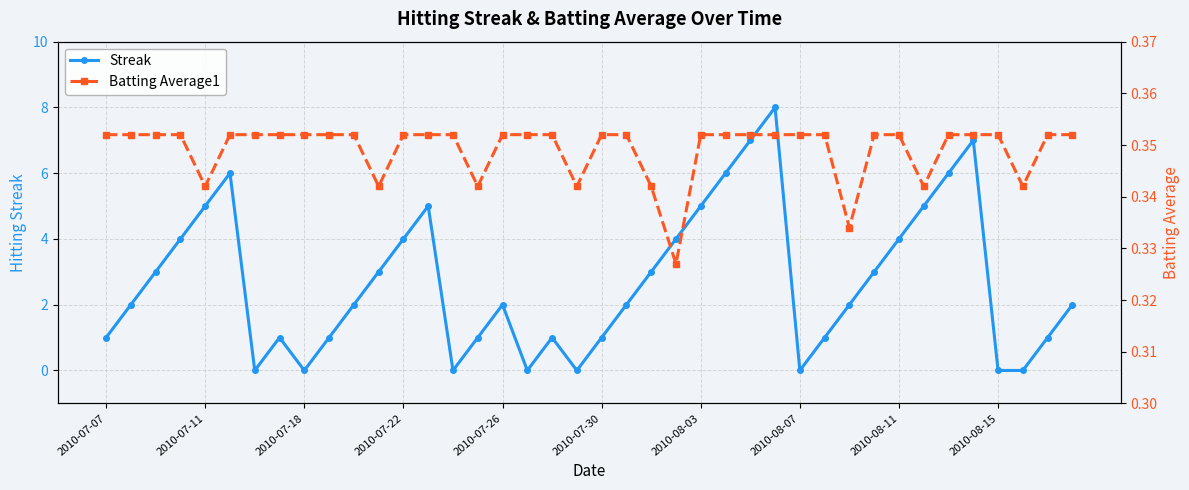

Is it true that Batting Average1 equals 0.3 at 15?

True